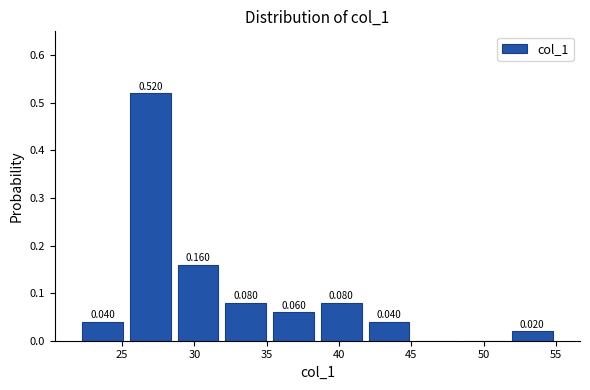

Over which range of the x-axis is the bar tallest?

25.3 to 28.6